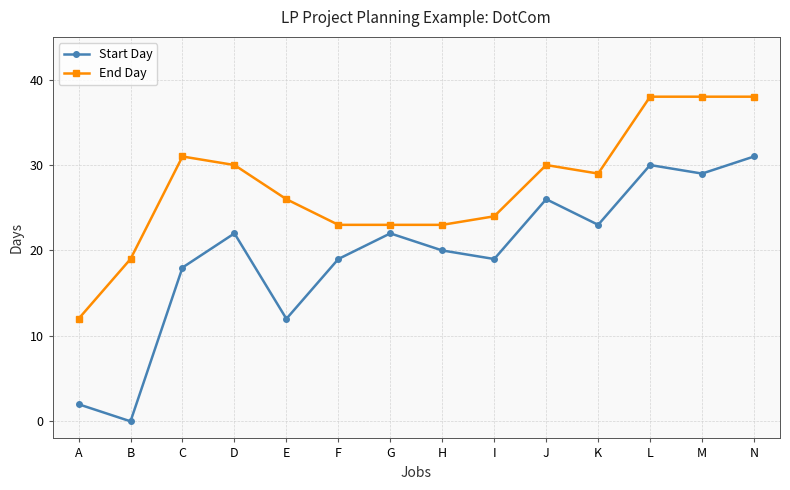

What is the approximate value of End Day at E?

26